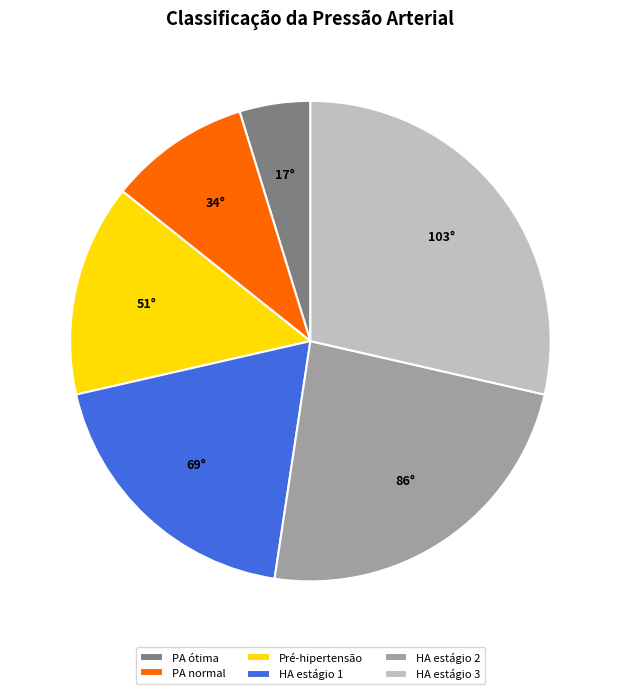

Do HA estágio 3 and HA estágio 2 together represent more than half of the pie?

Yes